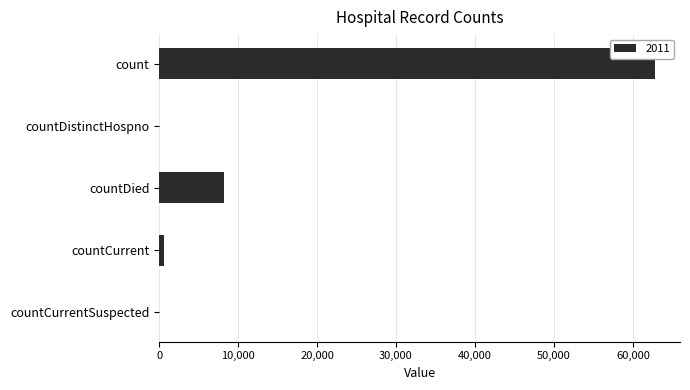

Which label corresponds to the largest value in the chart?

count